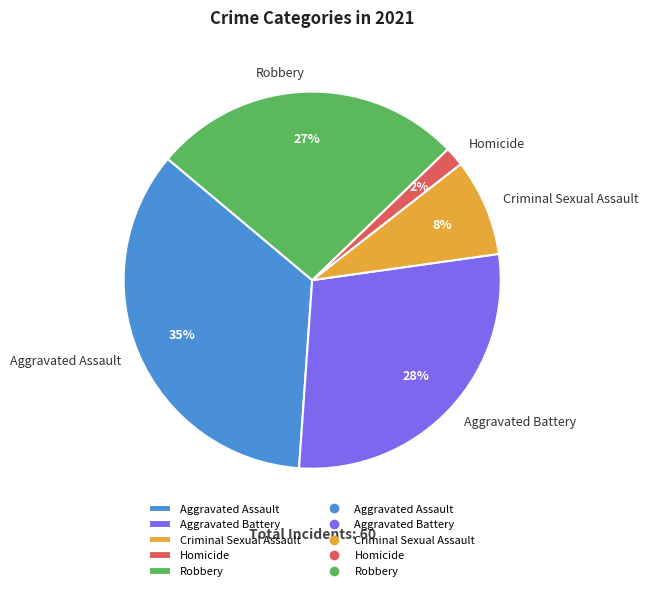

Which category has the biggest portion of the pie?

Aggravated Assault